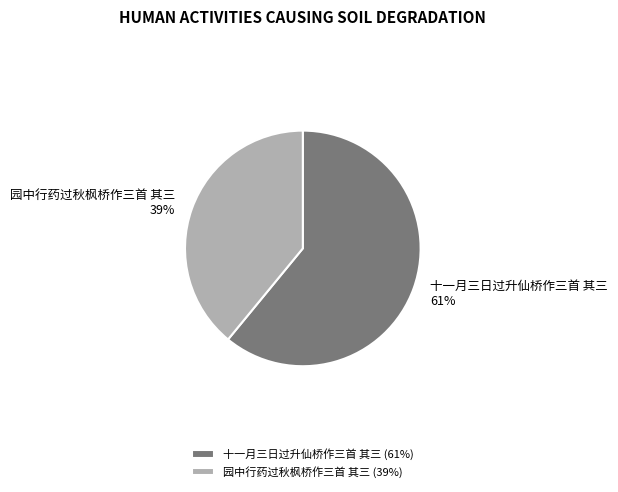

Rank the categories by value from lowest to highest.

园中行药过秋枫桥作三首 其三, 十一月三日过升仙桥作三首 其三